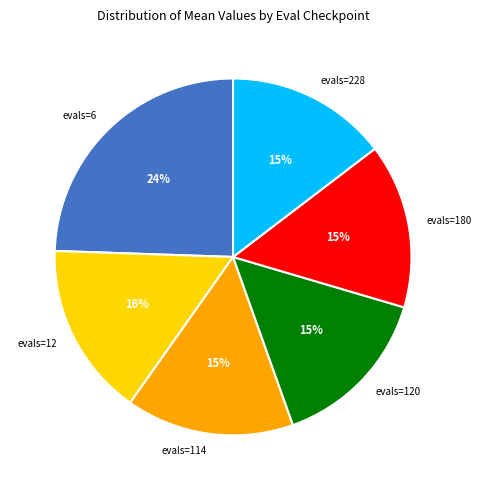

To the nearest percent, what portion does evals=120 represent?

15%